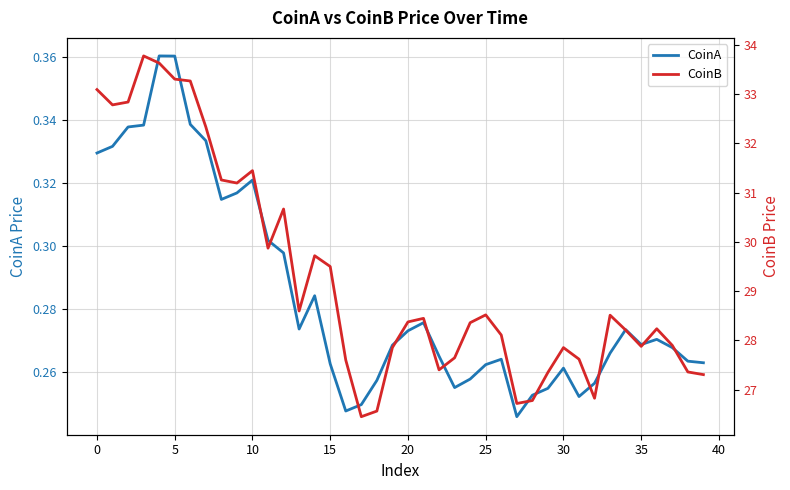

At 27, list the series in order from smallest to largest.

CoinA, CoinB